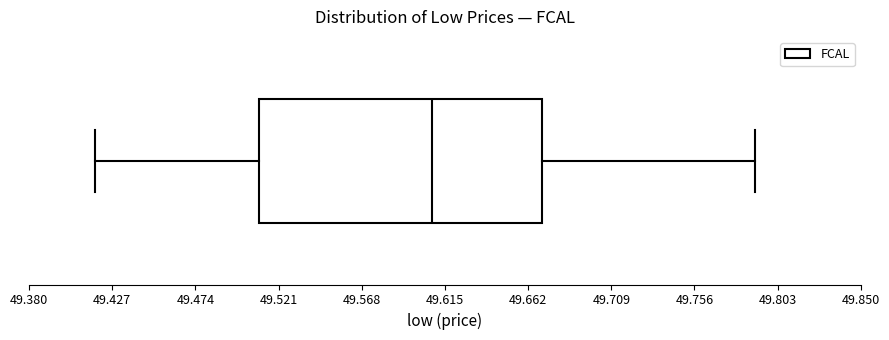

Where does the left whisker of the box end on the x-axis? The values are not printed on the chart, so give them approximately, as read against the axis.

49.415